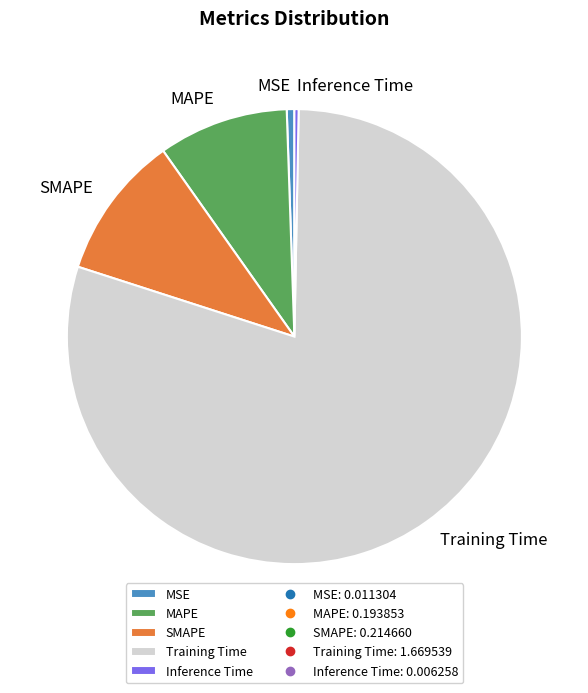

Count the number of slices in the pie.

5